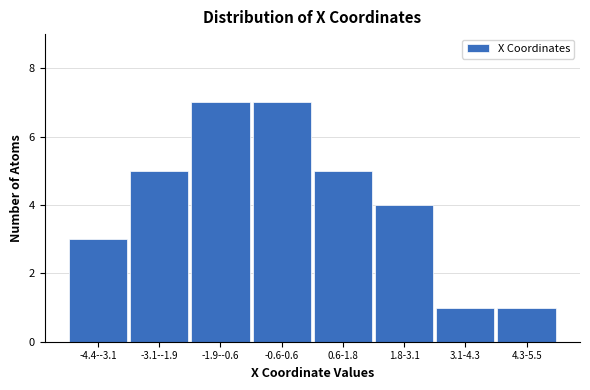

Reading left to right, what are all the values shown in this chart?

-4.4--3.1=3	-3.1--1.9=5	-1.9--0.6=7	-0.6-0.6=7	0.6-1.8=5	1.8-3.1=4	3.1-4.3=1	4.3-5.5=1